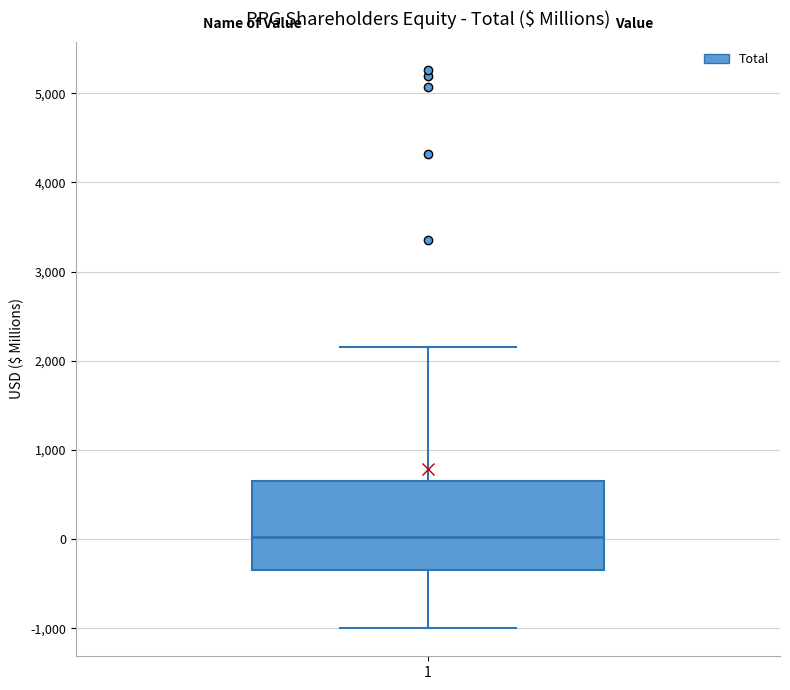

Transcribe this box plot: give where the median line is, the range the box spans, and where the two whiskers end, as read against the y-axis. The values are not printed on the chart, so give them approximately, as read against the axis.

median 0, box -300 to 700, whiskers -1000 to 2200